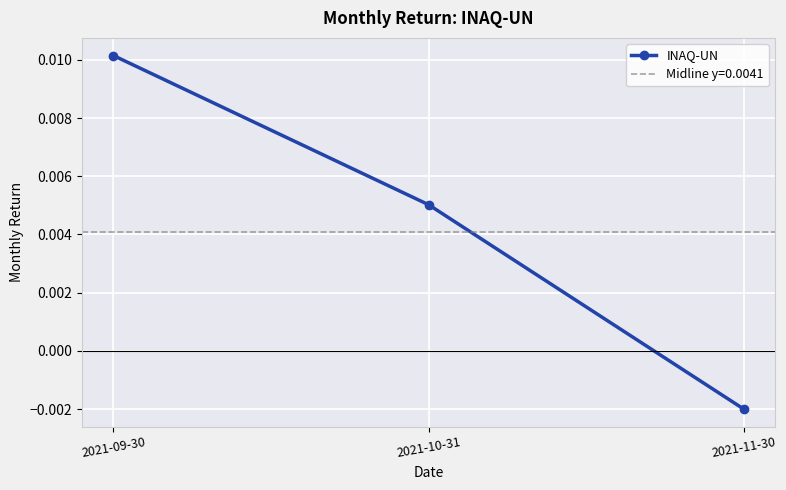

What position from the left is 2021-11-30?

3